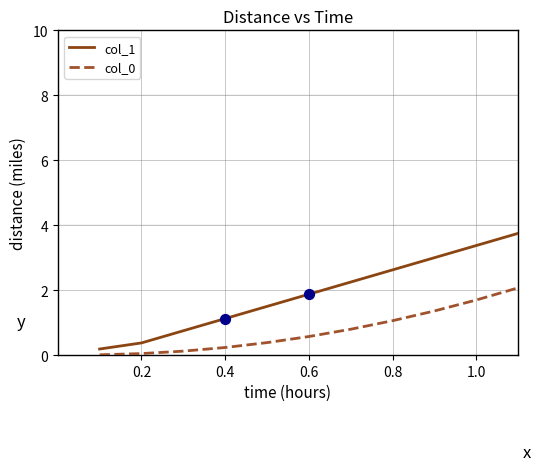

Does the chart have visible grid lines?

Yes